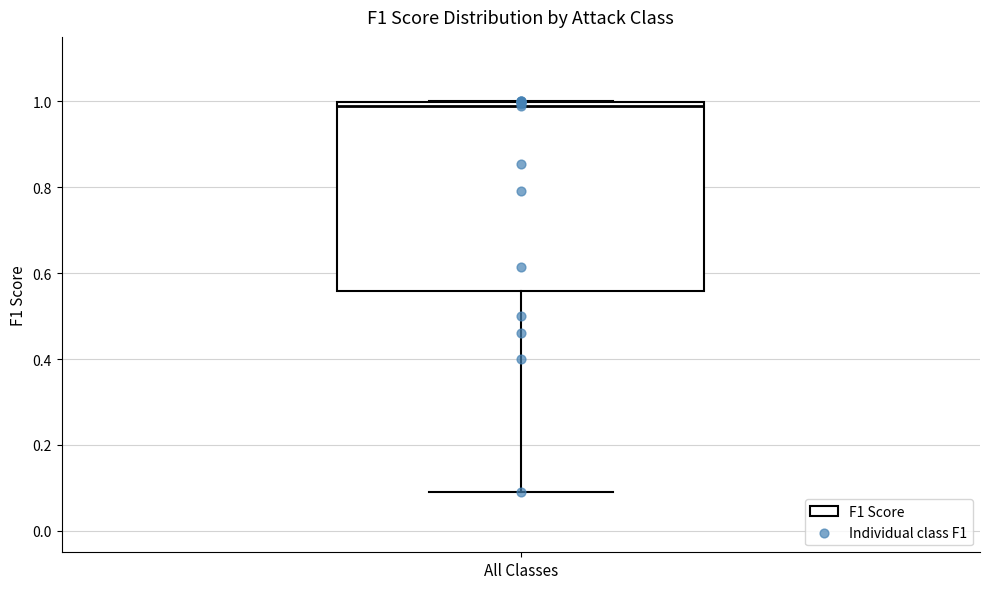

Where does the lower whisker of the box for All Classes end on the y-axis? The values are not printed on the chart, so give them approximately, as read against the axis.

0.10